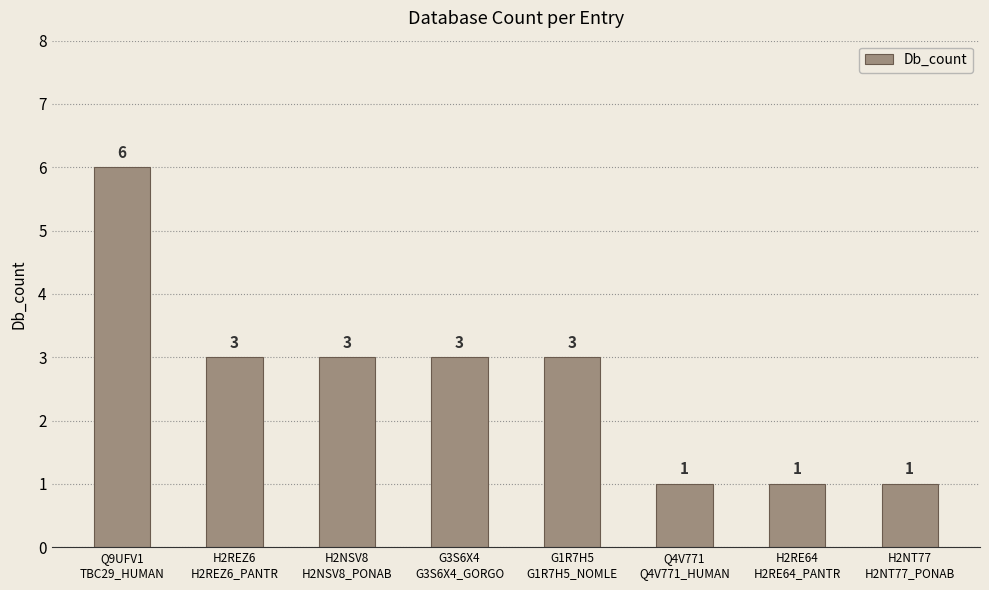

How many values are between 1 and 3?

7